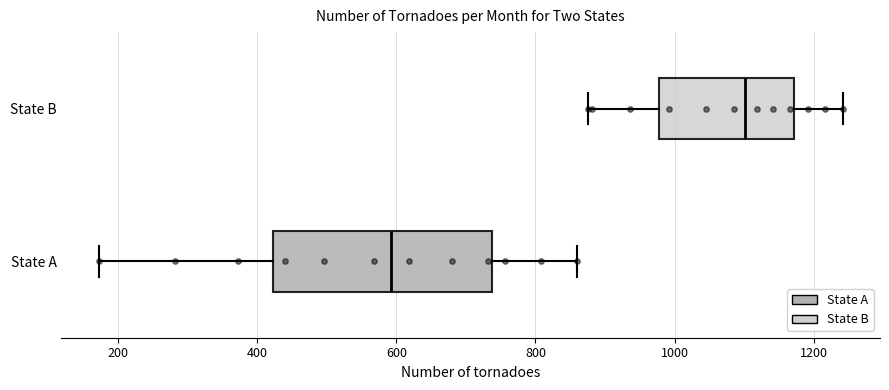

Which box has the furthest to the right median line?

State B